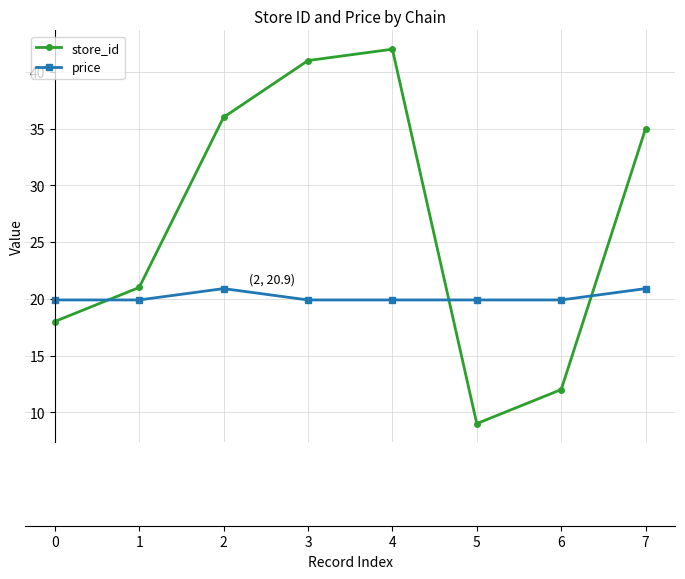

Reading right to left, list all the values displayed in this chart.

store_id: 35.0	12.0	9.0	42.0	41.0	36.0	21.0	18.0
price: 20.9	19.9	19.9	19.9	19.9	20.9	19.9	19.9